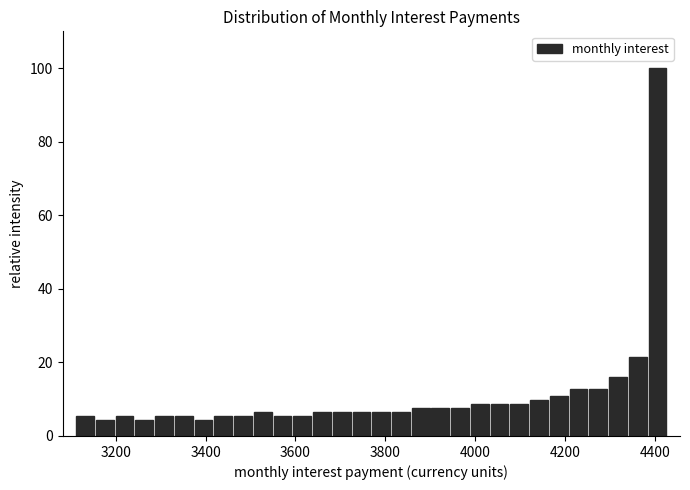

Read against the x-axis, roughly where is the centre of the tallest bar?

4400